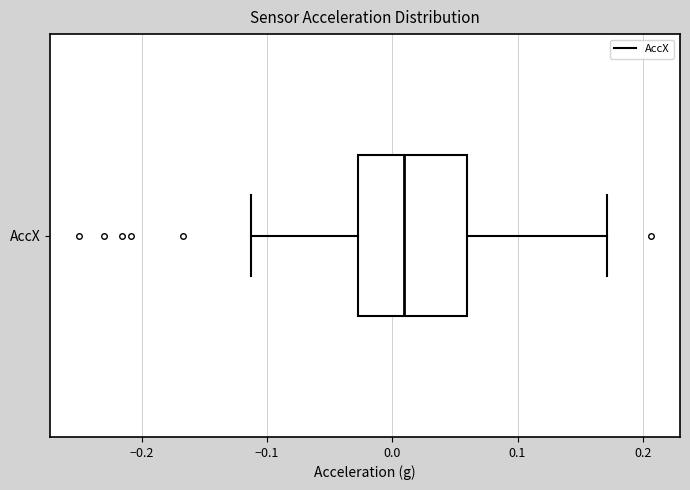

Transcribe this box plot: give where the median line is, the range the box spans, and where the two whiskers end, as read against the x-axis. The values are not printed on the chart, so give them approximately, as read against the axis.

median 0.01, box -0.03 to 0.06, whiskers -0.11 to 0.17